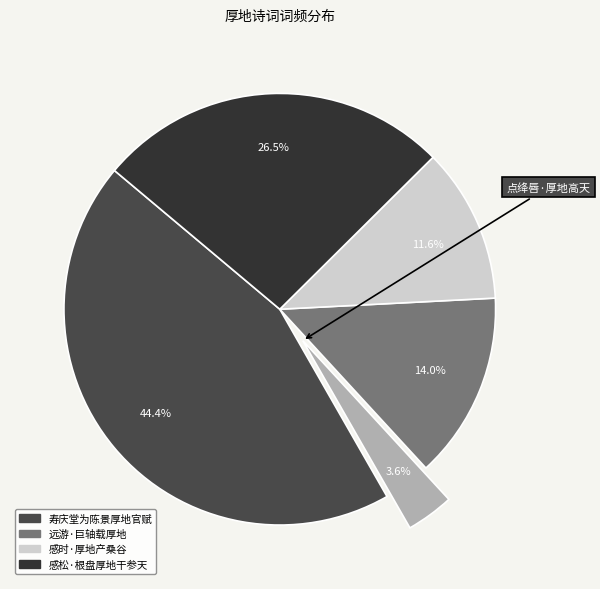

Is there any slice that represents more than half of the pie?

No